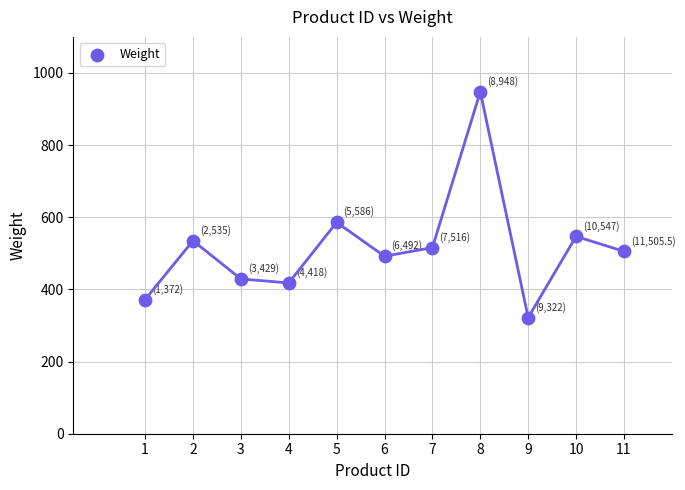

What is the range of Y values (max minus min)?

626.0